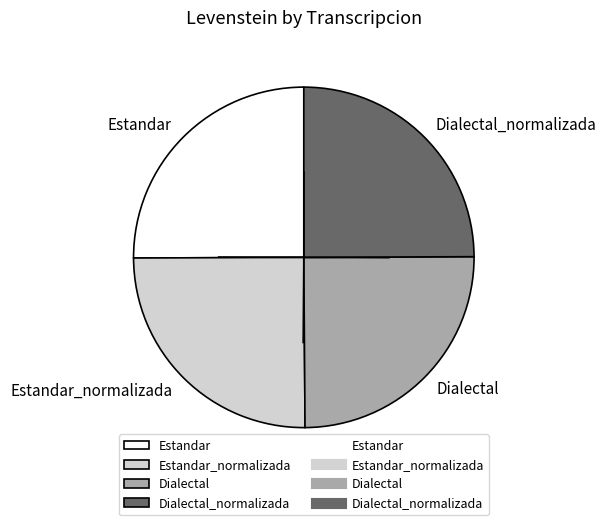

What is the ratio of the value at Estandar to the value at Dialectal?

1.0